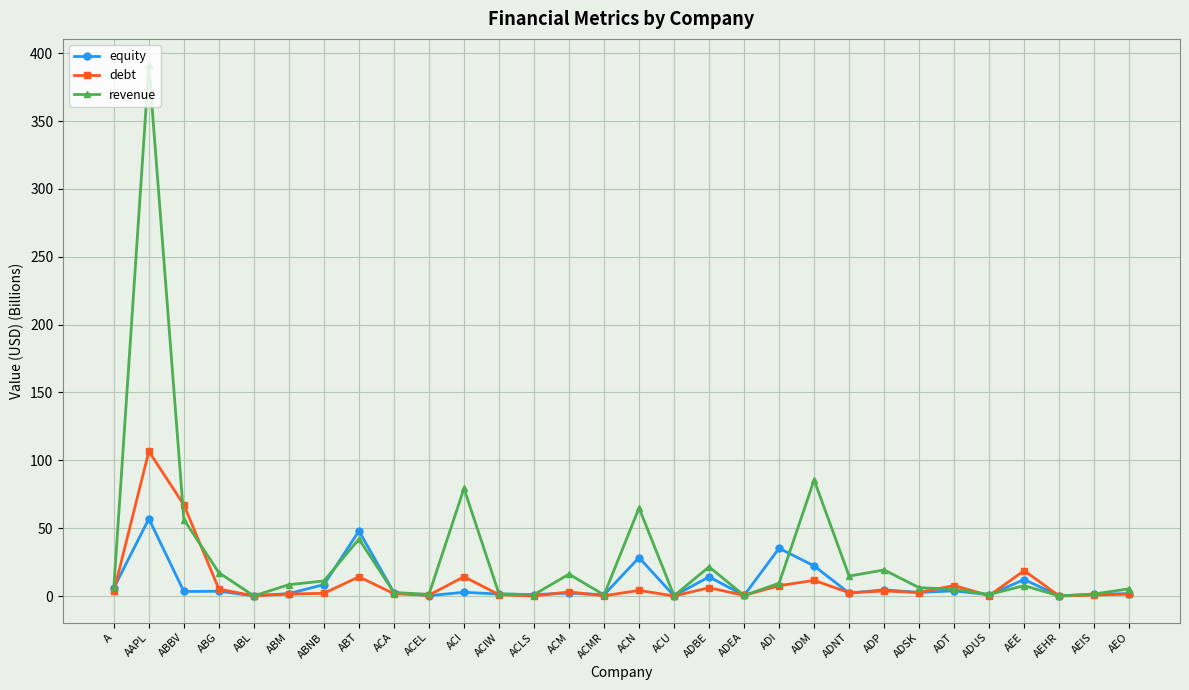

Which series changed the most between ACI and ACU?

revenue